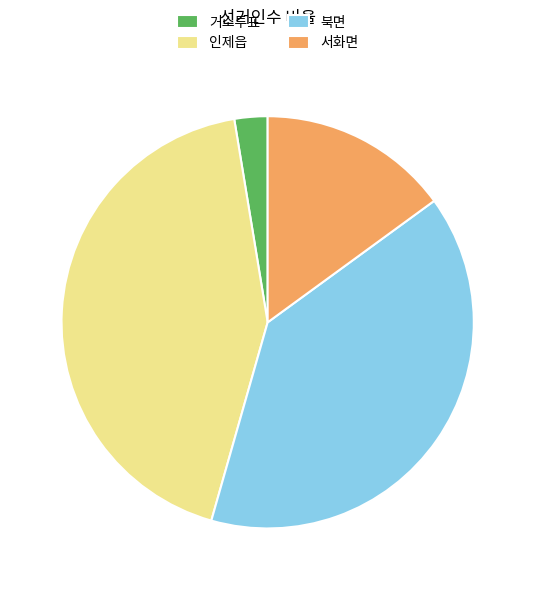

How many segments does this pie chart have?

4